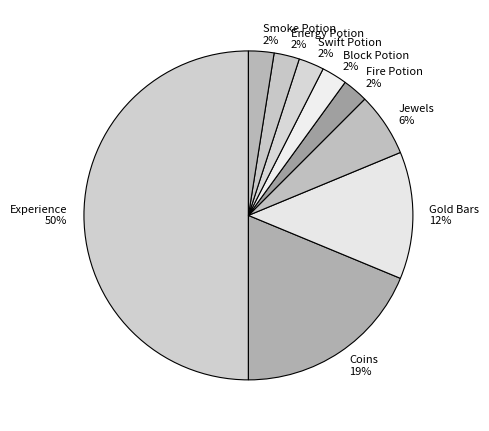

Which has a higher value, Coins or Swift Potion?

Coins